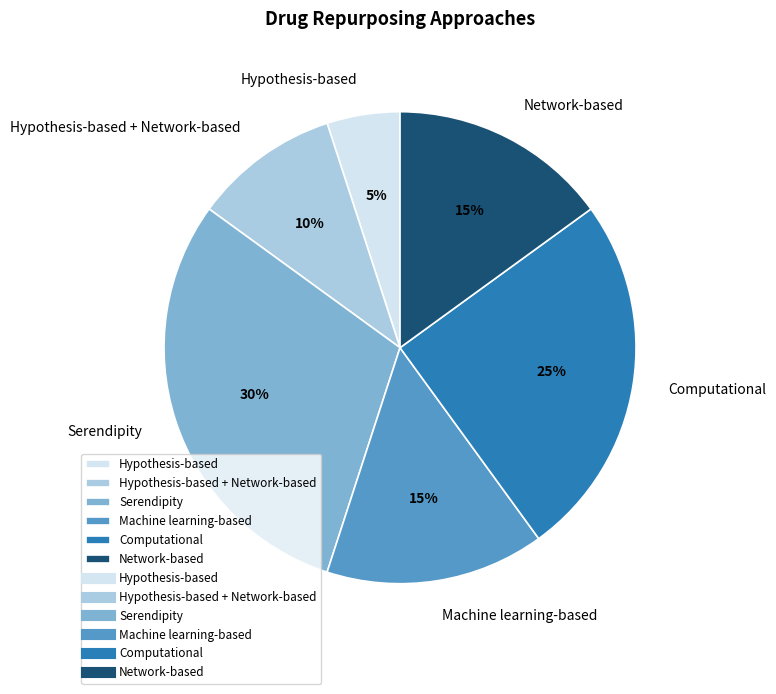

Between Serendipity and Machine learning-based, which is larger?

Serendipity